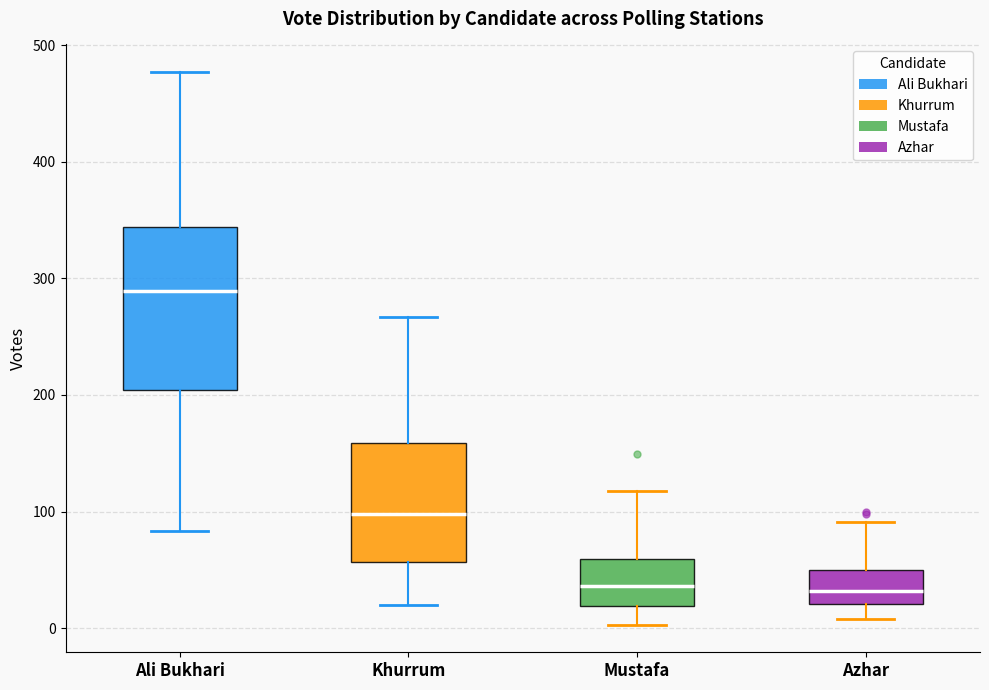

Reading left to right, read every box against the y-axis: the position of its median line, the range the box covers, and the ends of its whiskers. The values are not printed on the chart, so give them approximately, as read against the axis.

Ali Bukhari: median 290, box 200 to 340, whiskers 80 to 480
Khurrum: median 100, box 60 to 160, whiskers 20 to 270
Mustafa: median 40, box 20 to 60, whiskers 0 to 120
Azhar: median 30, box 20 to 50, whiskers 10 to 90